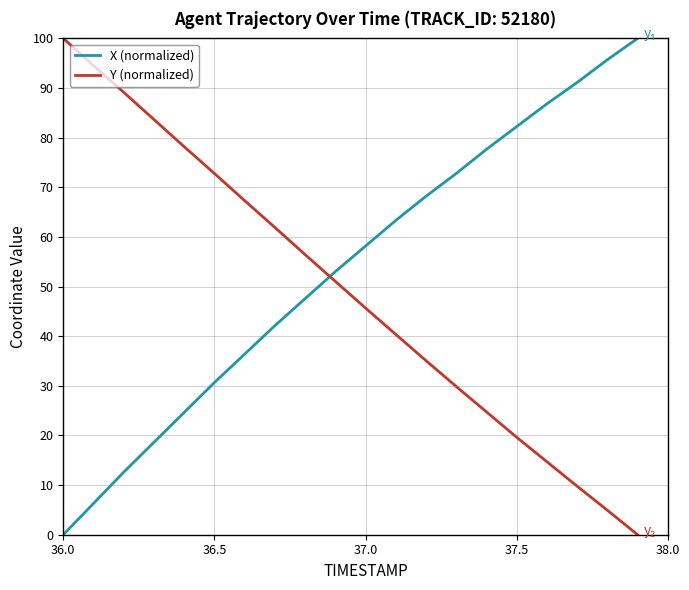

List the series in order of their overall mean, lowest first.

Y (normalized), X (normalized)